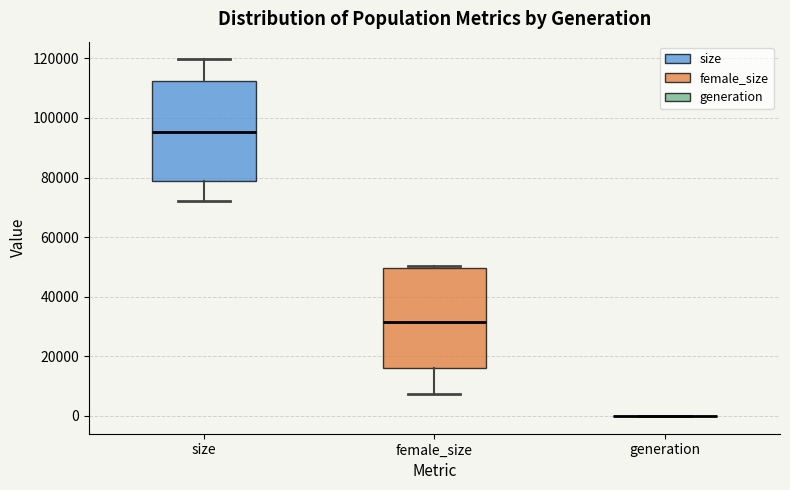

Reading left to right, transcribe this box plot: for each box, give where its median line is, the range the box spans, and where its two whiskers end, as read against the y-axis. The values are not printed on the chart, so give them approximately, as read against the axis.

size: median 96000, box 78000 to 112000, whiskers 72000 to 120000
female_size: median 32000, box 16000 to 50000, whiskers 8000 to 50000 (just above the box's upper edge)
generation: box collapsed to a line at 0, whiskers 0 to 0